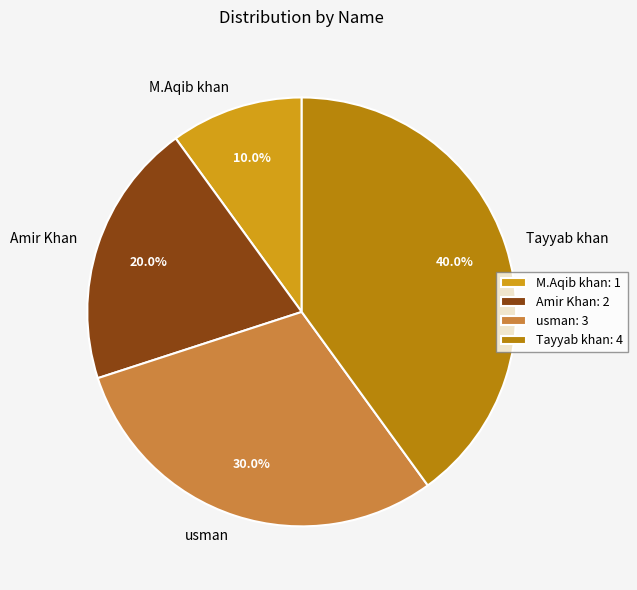

Combined, what portion of the pie is Tayyab khan and usman?

70.0%